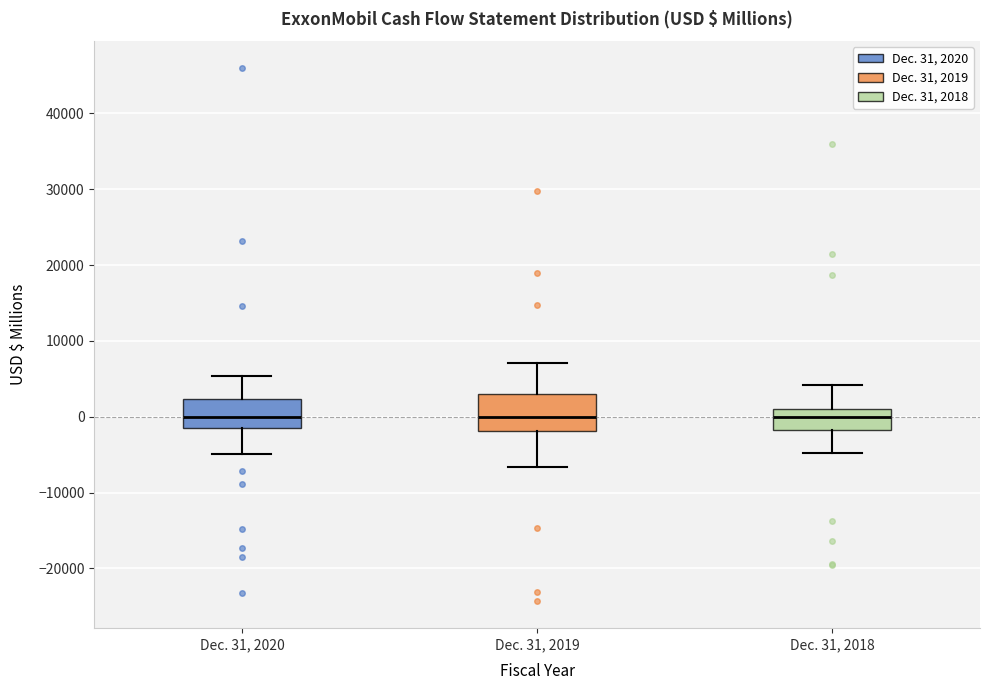

Where is the upper edge of the box for Dec. 31, 2020 on the y-axis? The values are not printed on the chart, so give them approximately, as read against the axis.

2000